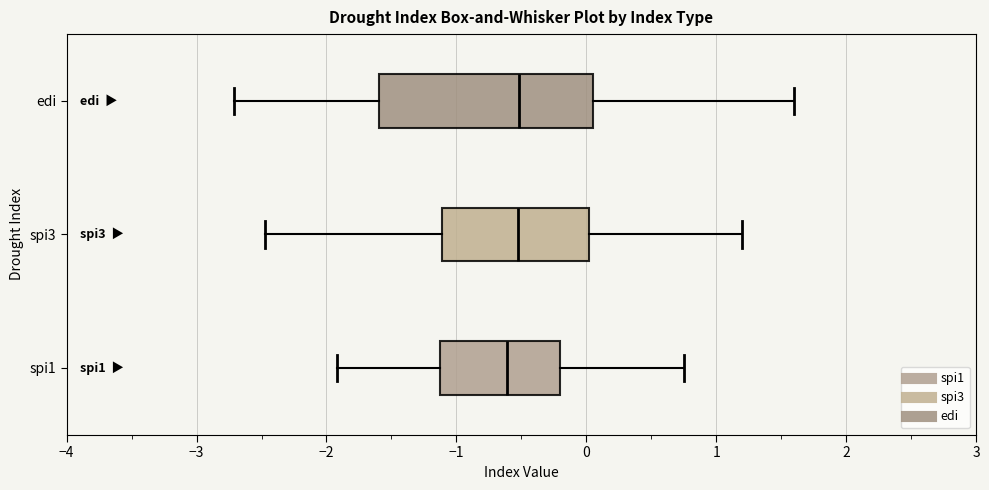

Reading bottom to top, transcribe this box plot: for each box, give where its median line is, the range the box spans, and where its two whiskers end, as read against the x-axis. The values are not printed on the chart, so give them approximately, as read against the axis.

spi1: median -0.6, box -1.1 to -0.2, whiskers -1.9 to 0.8
spi3: median -0.5, box -1.1 to 0.0, whiskers -2.5 to 1.2
edi: median -0.5, box -1.6 to 0.1, whiskers -2.7 to 1.6